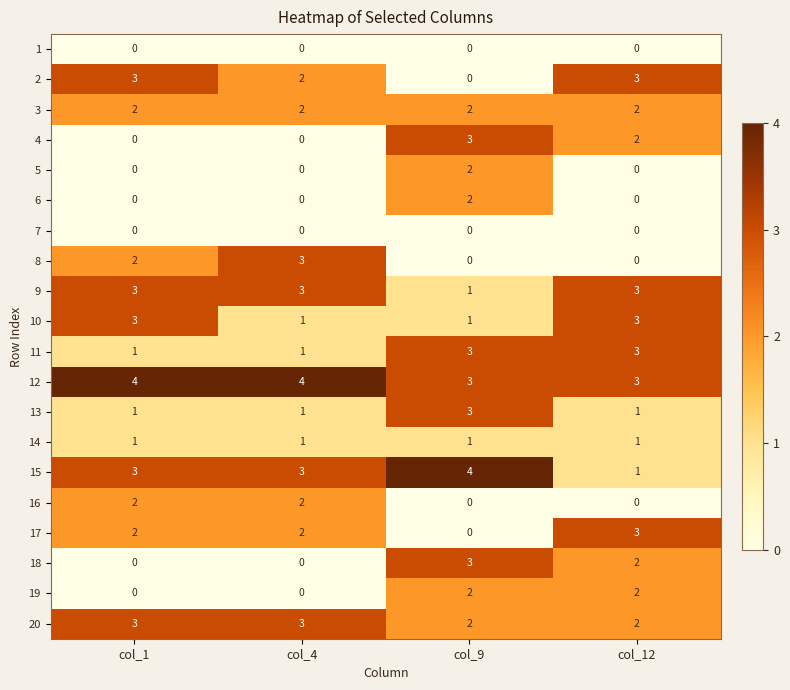

What is the difference between the highest and lowest values at col_4?

4